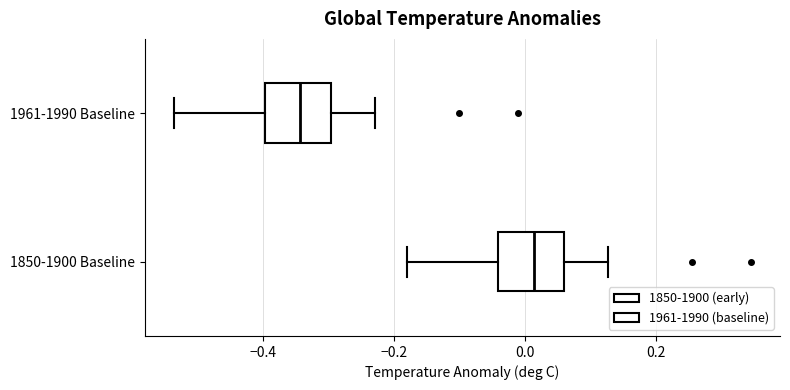

Reading bottom to top, transcribe this box plot: for each box, give where its median line is, the range the box spans, and where its two whiskers end, as read against the x-axis. The values are not printed on the chart, so give them approximately, as read against the axis.

1850-1900 Baseline: median 0.02, box -0.04 to 0.06, whiskers -0.18 to 0.12
1961-1990 Baseline: median -0.34, box -0.40 to -0.30, whiskers -0.54 to -0.22